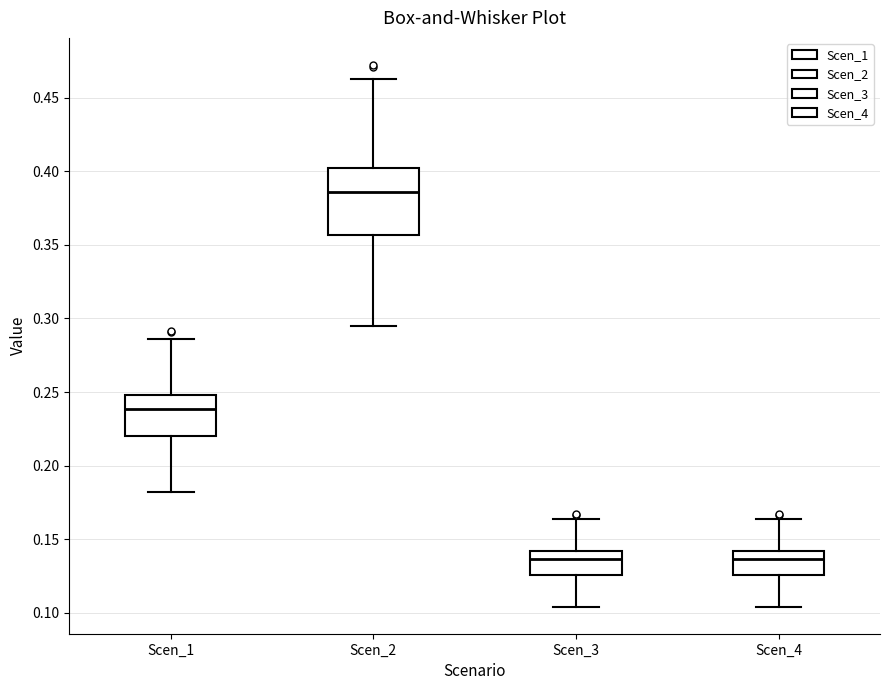

Comparing the boxes themselves (not the whiskers), which one is the tallest?

Scen_2